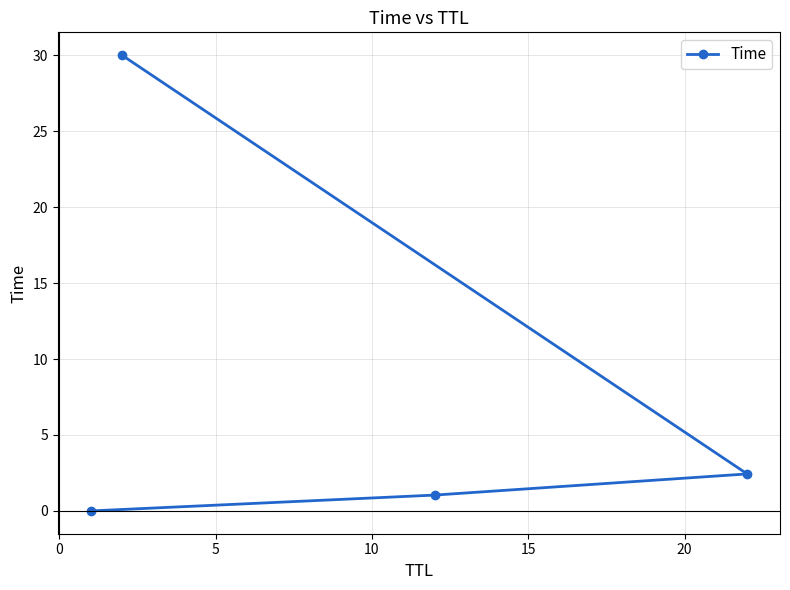

How many lines are shown in the chart?

1